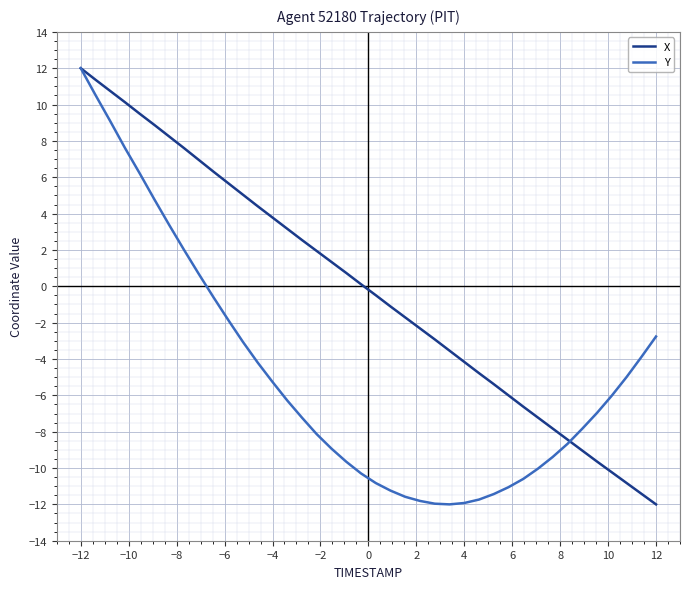

Rank the series by their average value, from lowest to highest.

Y, X